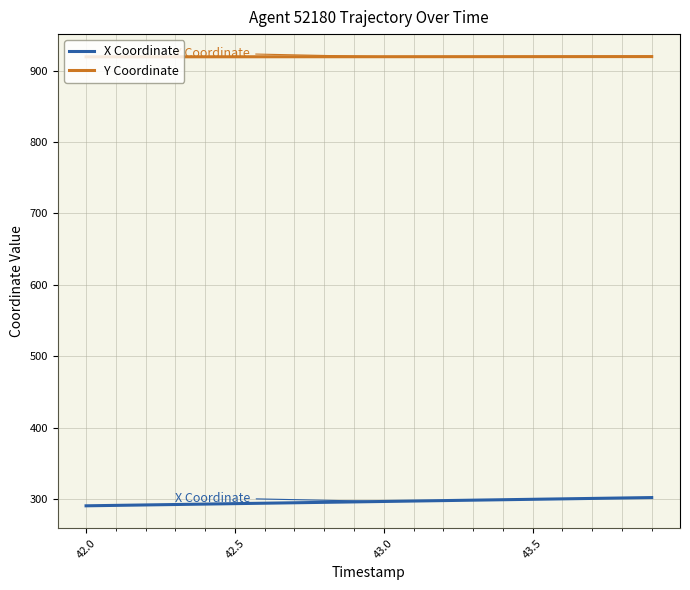

Which series has the largest total across all categories?

Y Coordinate